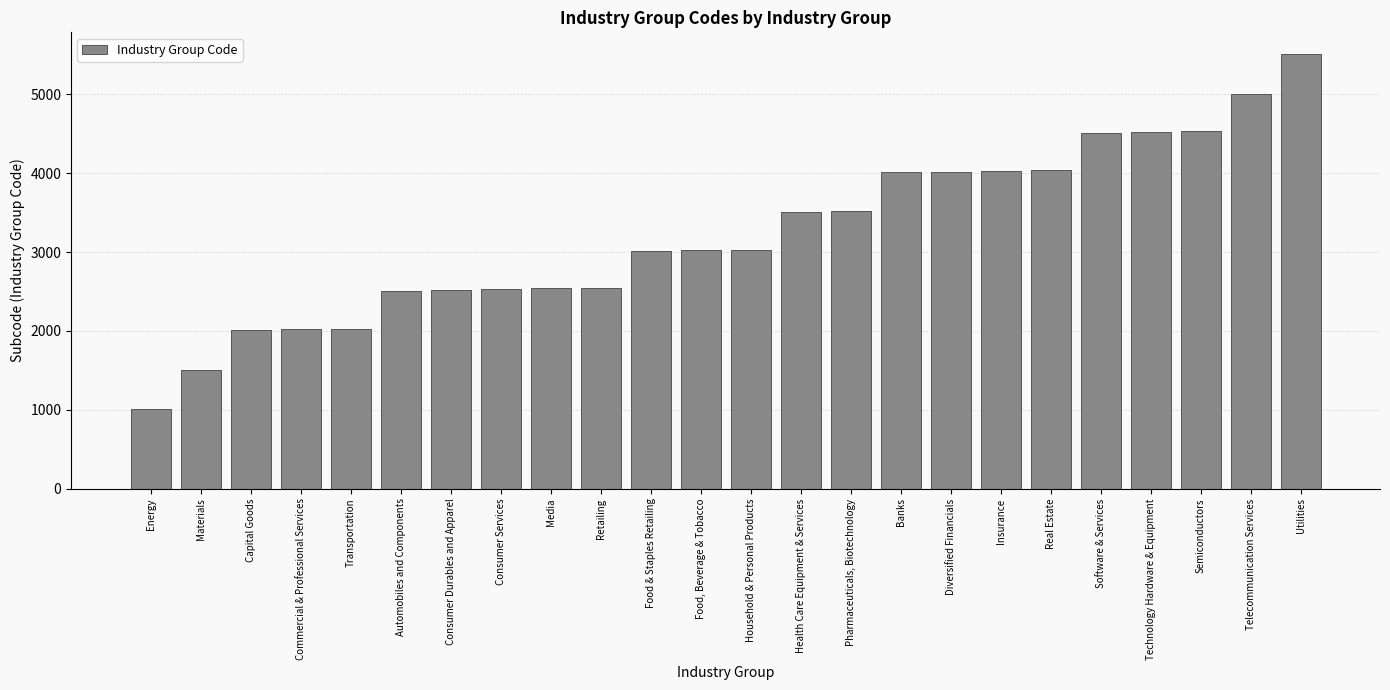

Rank the categories by value from lowest to highest.

Energy, Materials, Capital Goods, Commercial & Professional Services, Transportation, Automobiles and Components, Consumer Durables and Apparel, Consumer Services, Media, Retailing, Food & Staples Retailing, Food, Beverage & Tobacco, Household & Personal Products, Health Care Equipment & Services, Pharmaceuticals, Biotechnology, Banks, Diversified Financials, Insurance, Real Estate, Software & Services, Technology Hardware & Equipment, Semiconductors, Telecommunication Services, Utilities